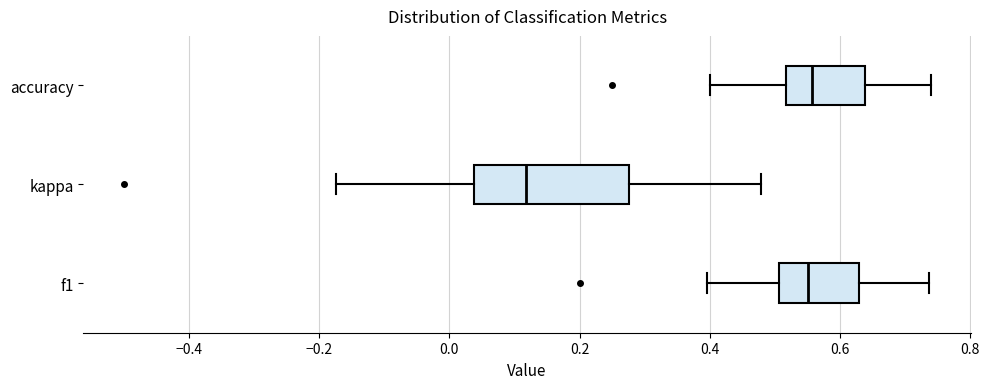

Where does the right whisker of the box for f1 end on the x-axis? The values are not printed on the chart, so give them approximately, as read against the axis.

0.74